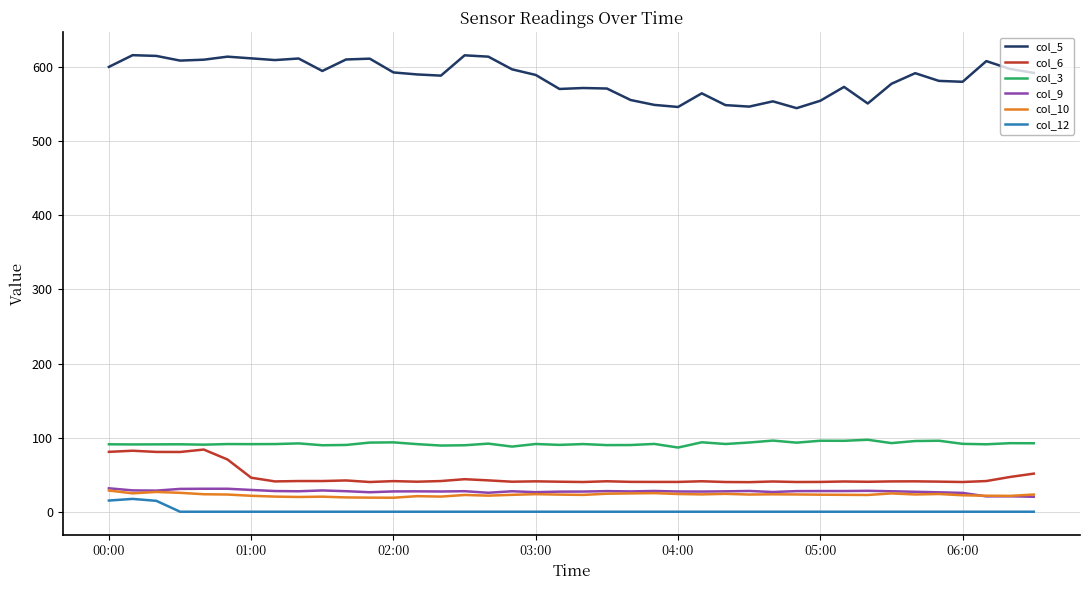

Which series has the widest spread of values?

col_5